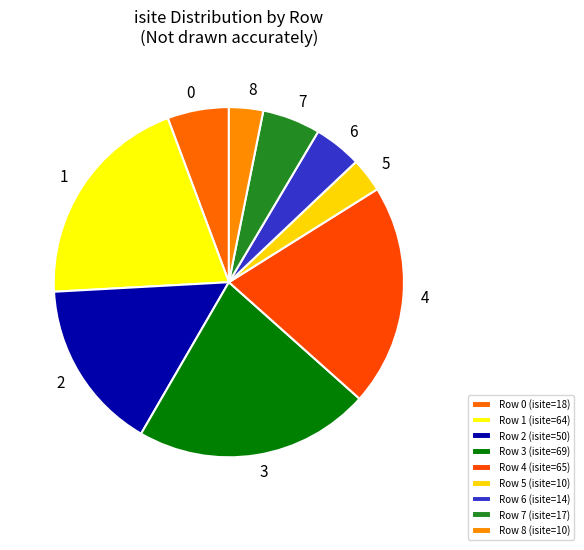

How many slices are in this pie chart?

9